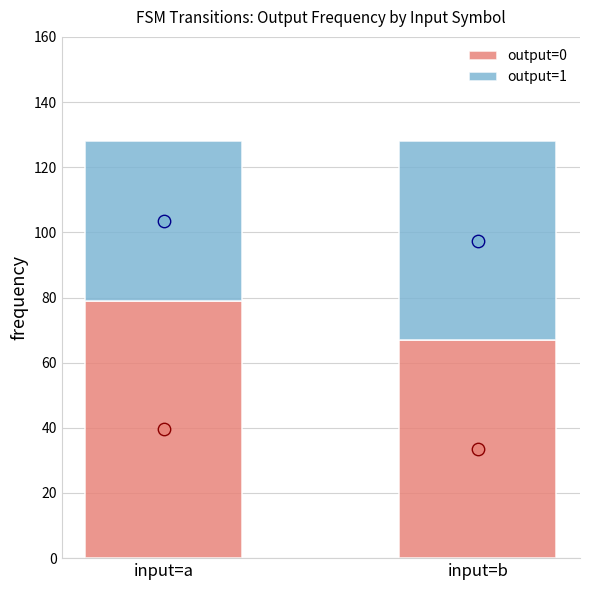

At how many categories does at least one series exceed 54?

2